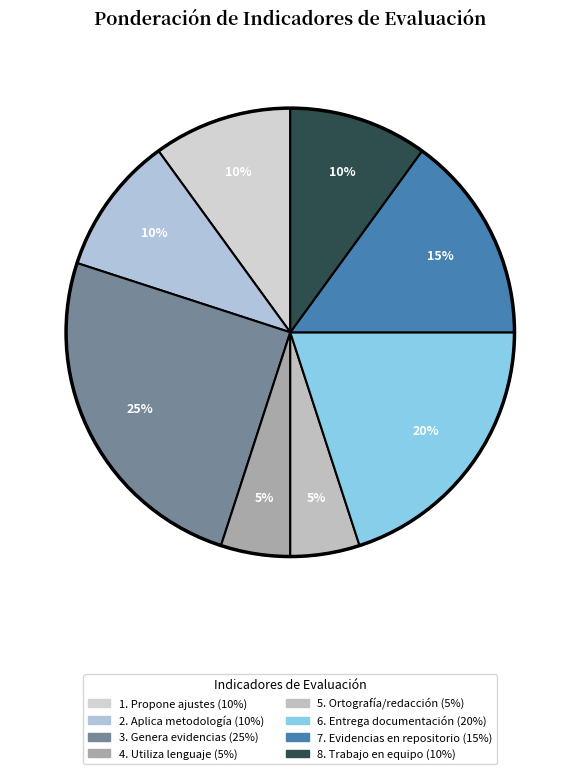

Does 8. Trabajo en equipo account for over 50% of the chart?

No